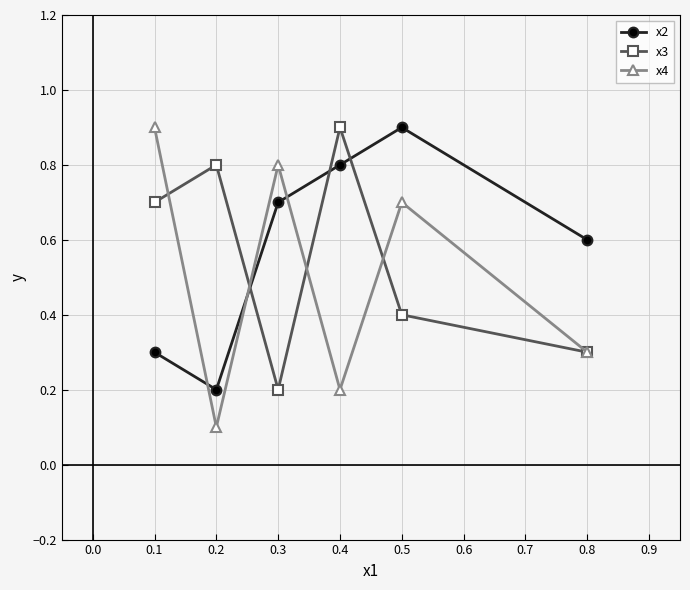

In x3, how many points are higher than both neighbors (excluding endpoints)?

2